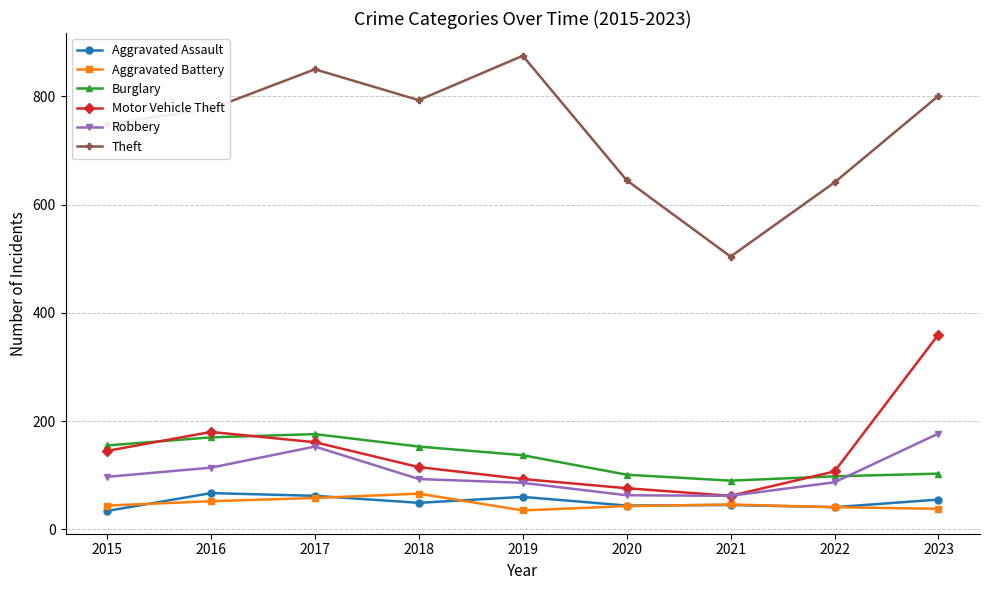

What is the value of the Robbery point at the 1st from the left?

97